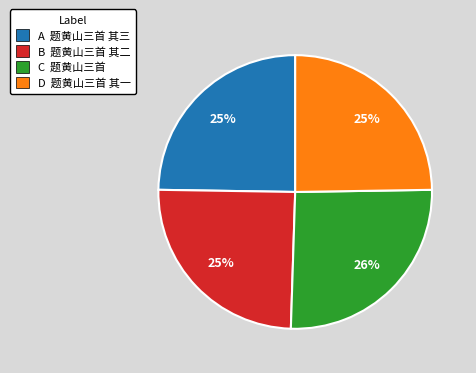

Does any single category account for the majority?

No